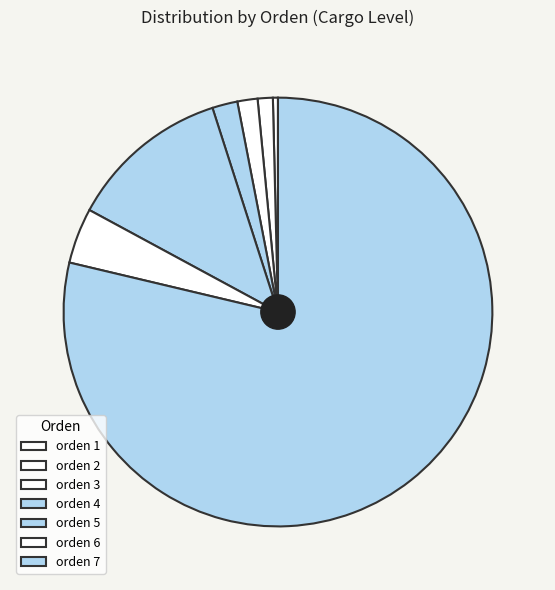

What is the majority slice?

orden 7